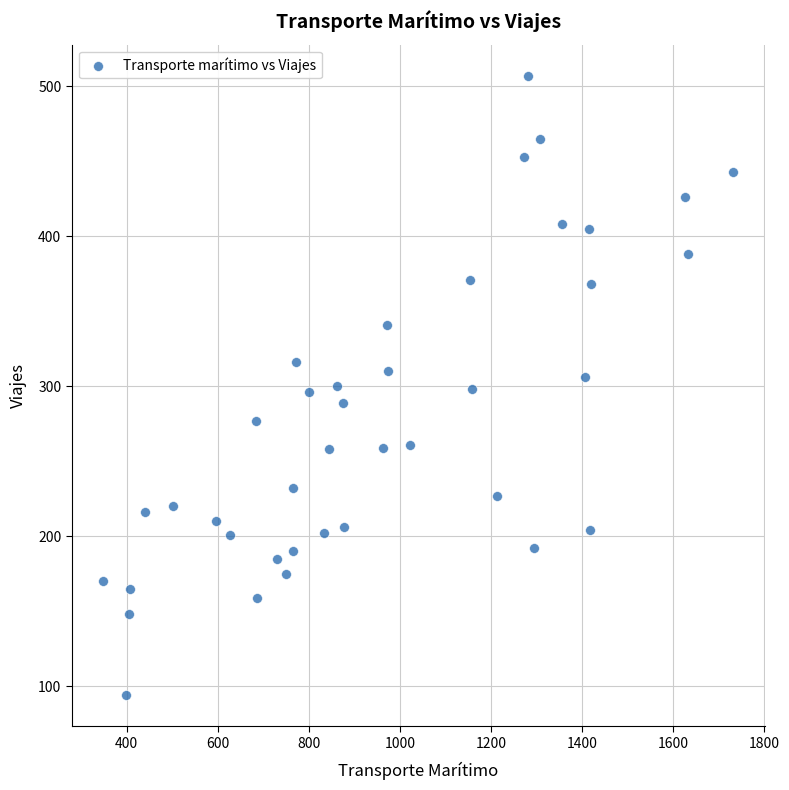

What is the range of X values (max minus min)?

1382